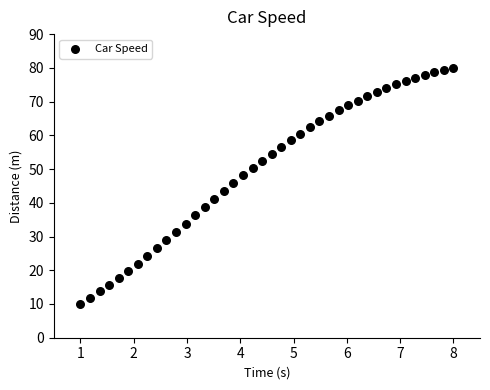

What is the range of X values (max minus min)?

7.0